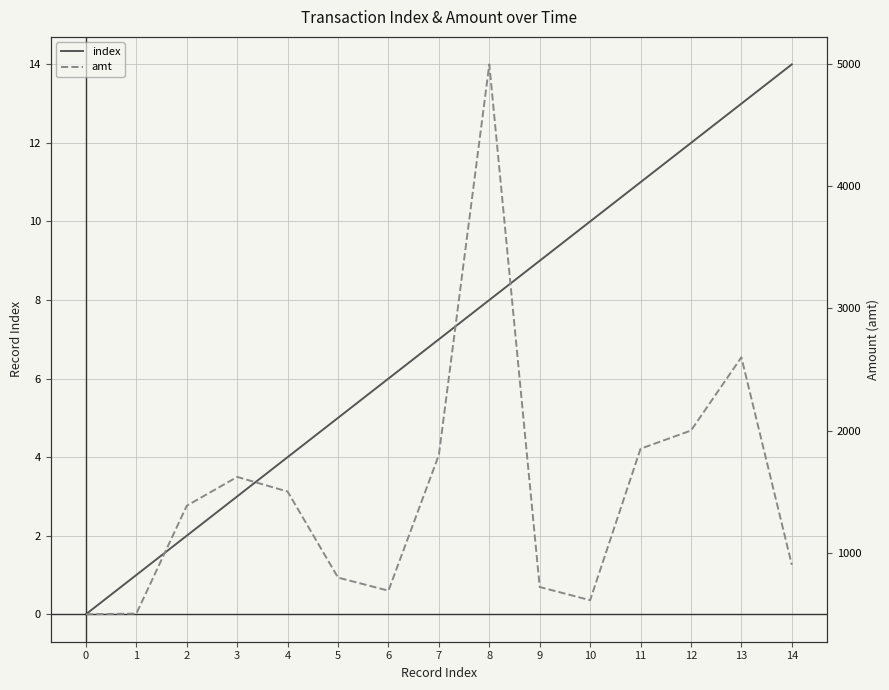

Where is the first local maximum for amt?

3